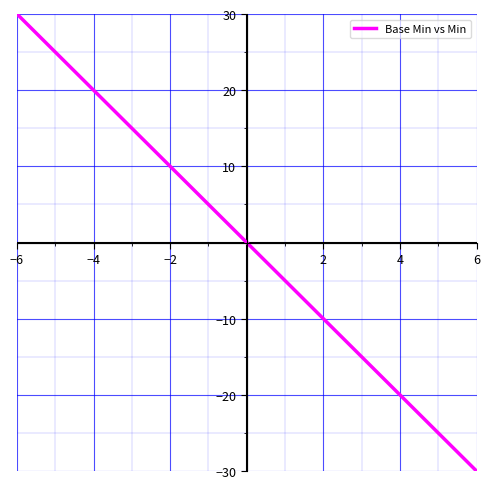

Is it true that the value at −2 is 3?

False